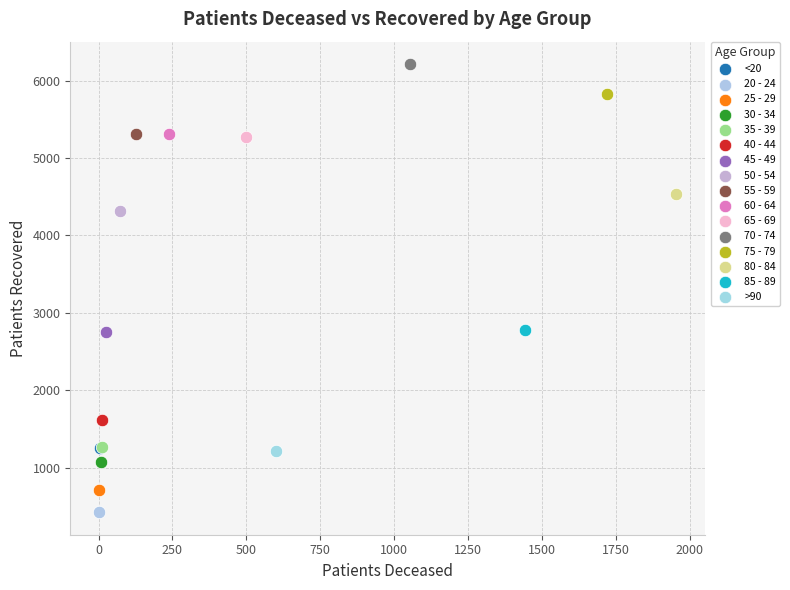

Which series reaches the maximum Y coordinate?

70 - 74